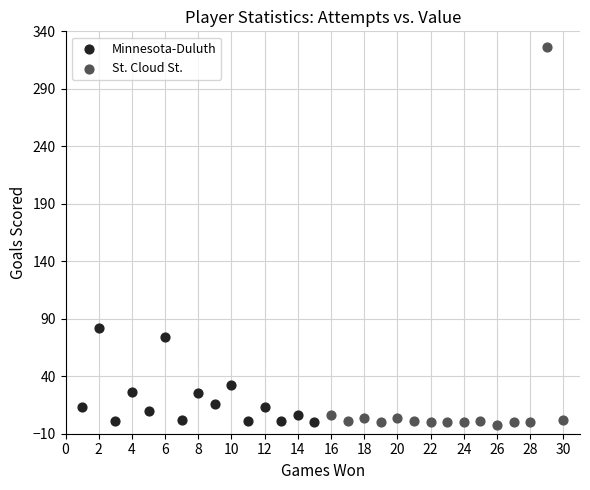

Which series reaches the maximum Y coordinate?

St. Cloud St.